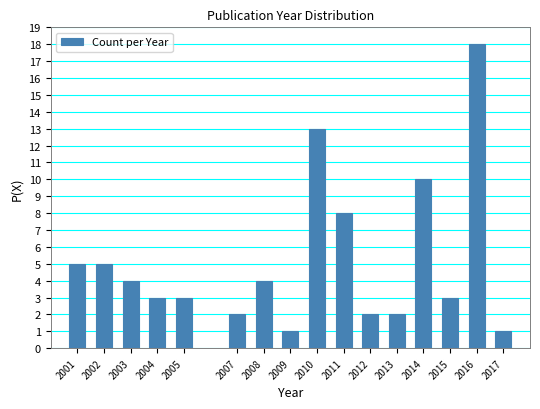

Reading left to right, list all the values displayed in this chart.

2001=5	2002=5	2003=4	2004=3	2005=3	2007=2	2008=4	2009=1	2010=13	2011=8	2012=2	2013=2	2014=10	2015=3	2016=18	2017=1